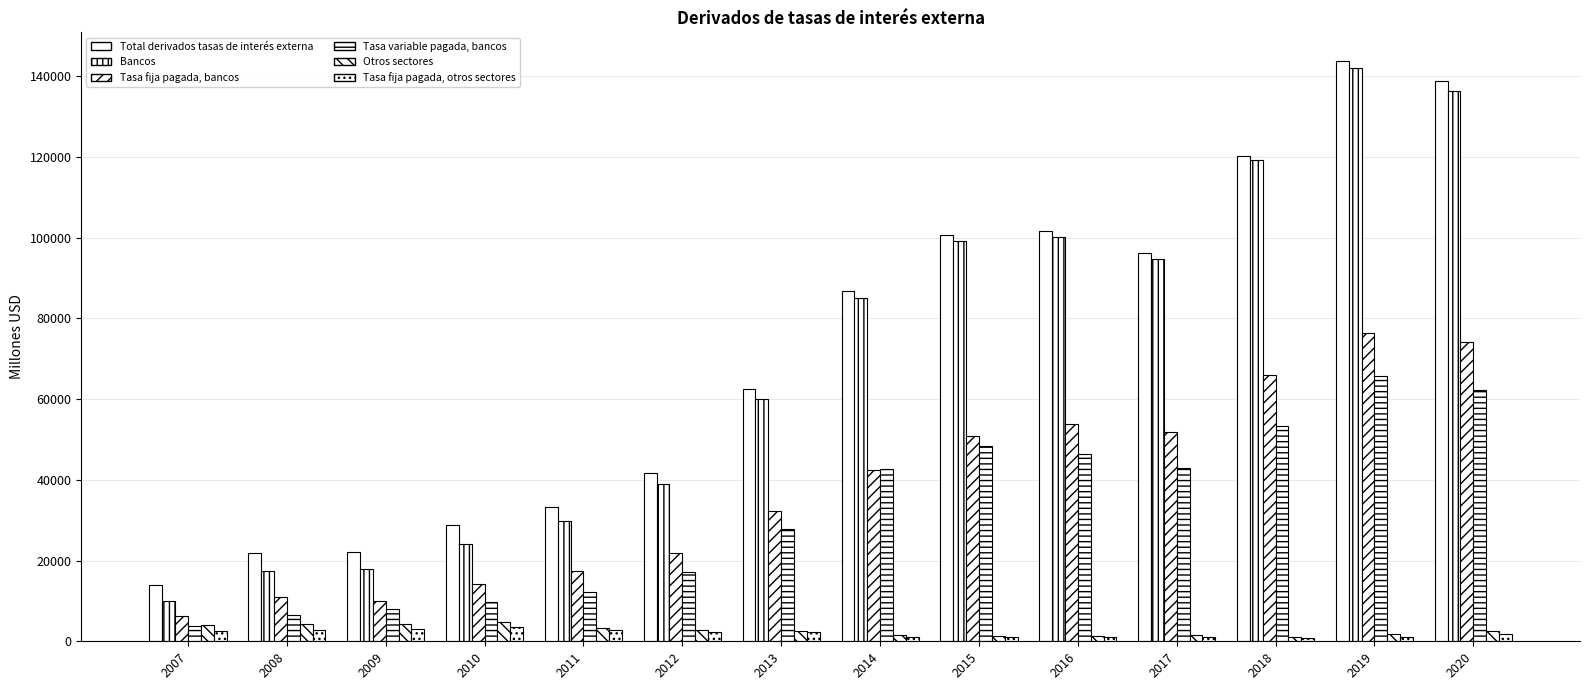

What is the minimum value shown in the chart?

795